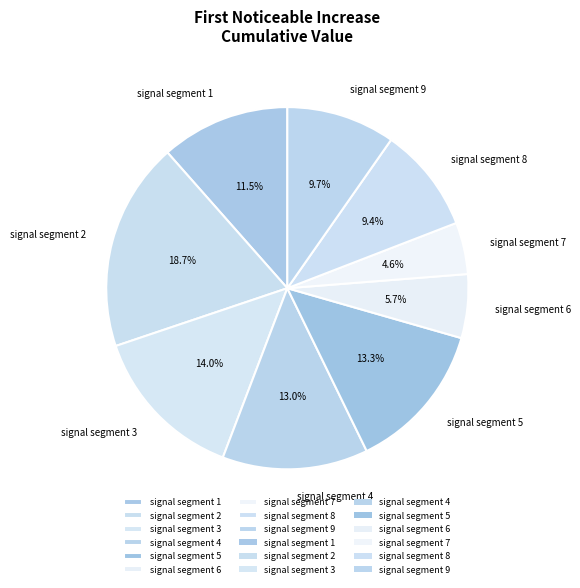

To the nearest percent, what is the difference between the largest and smallest slice percentages?

14%